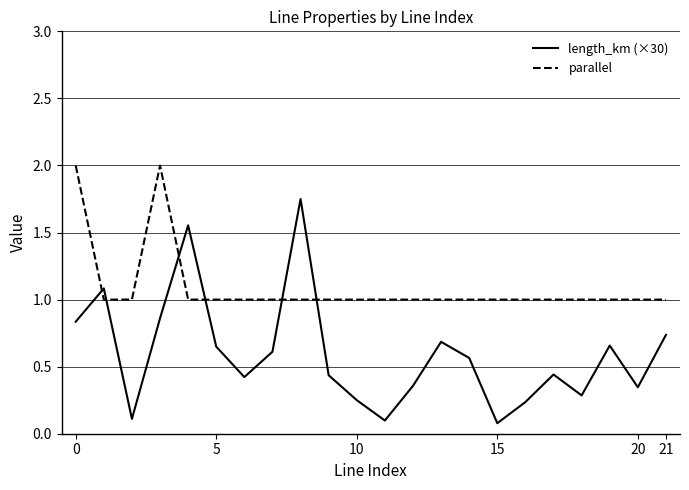

What is the difference between the maximum and minimum values in the length_km (×30) series?

1.7